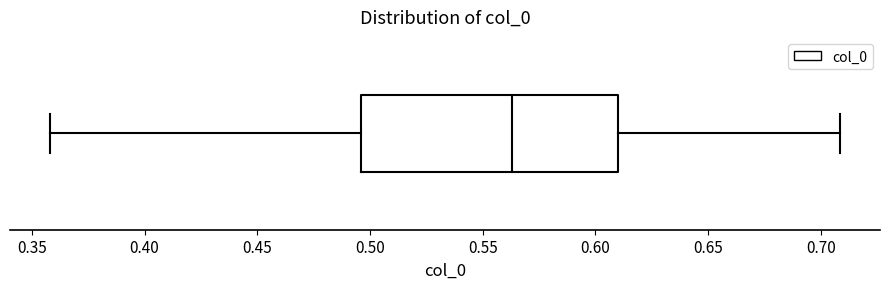

Transcribe this box plot: give where the median line is, the range the box spans, and where the two whiskers end, as read against the x-axis. The values are not printed on the chart, so give them approximately, as read against the axis.

median 0.565, box 0.495 to 0.610, whiskers 0.360 to 0.710